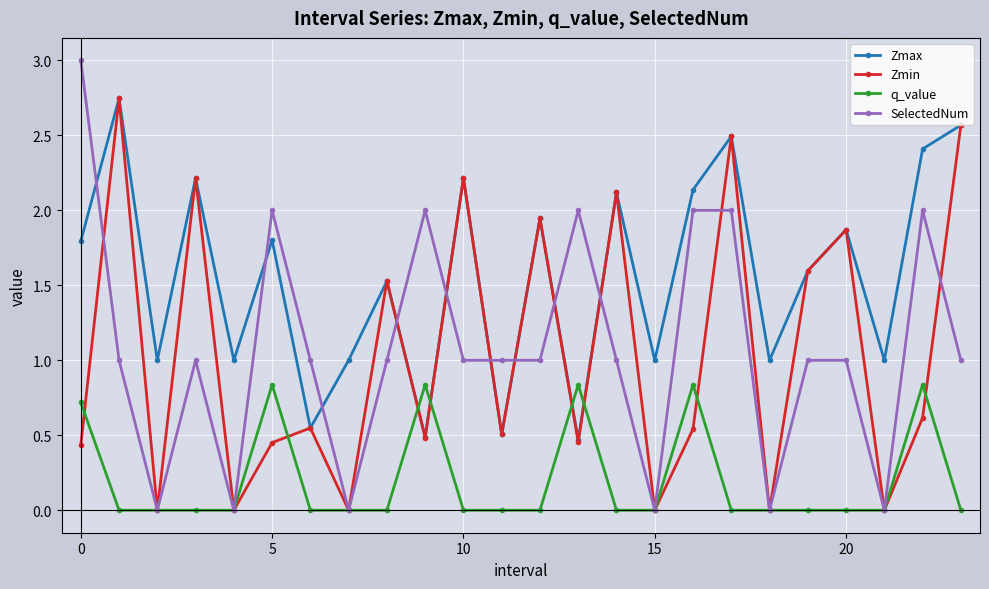

How many interior local valleys does the Zmax series have?

9